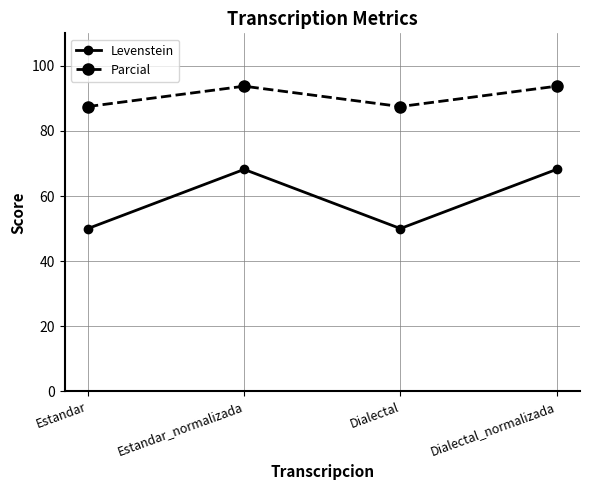

What is the spread (max minus min) of values at Estandar_normalizada?

25.6